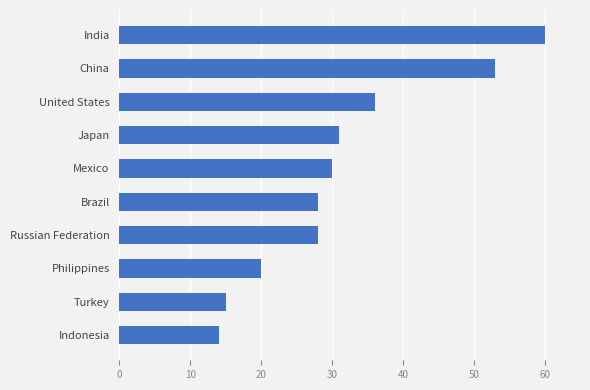

What is the sum of all values?

315